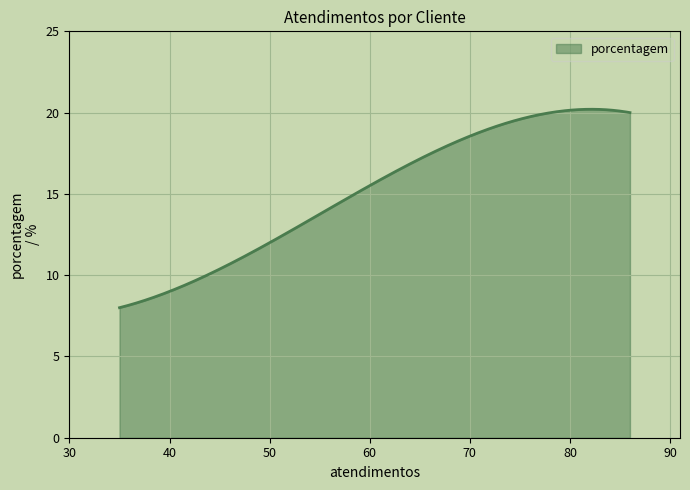

What is the greatest value displayed?

20.2